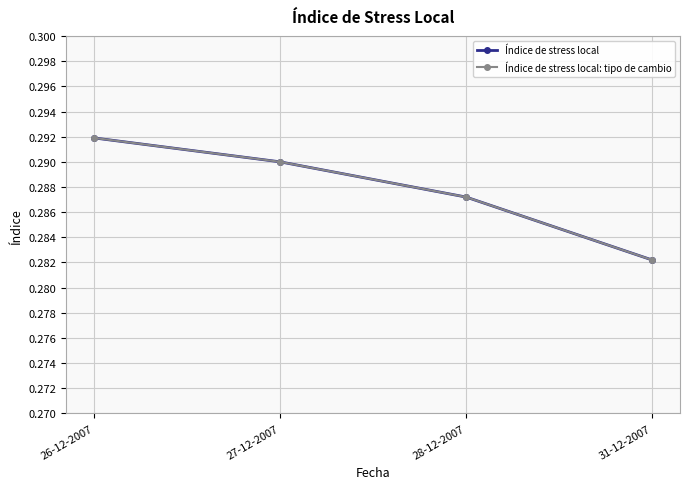

Is this an area chart (filled region under the line)?

No